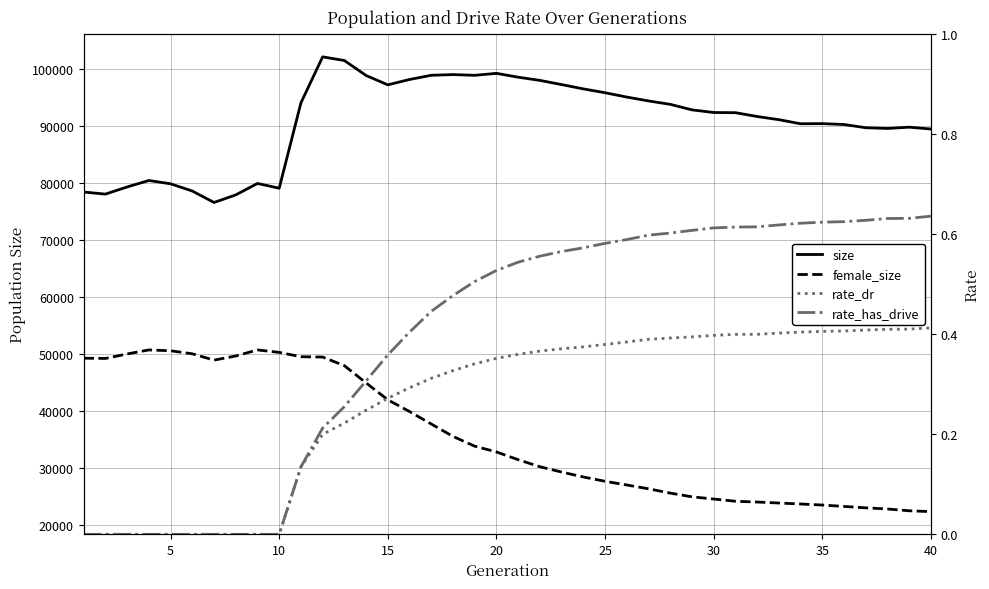

Is the value of rate_has_drive at 37 greater than the value of size at 15?

No